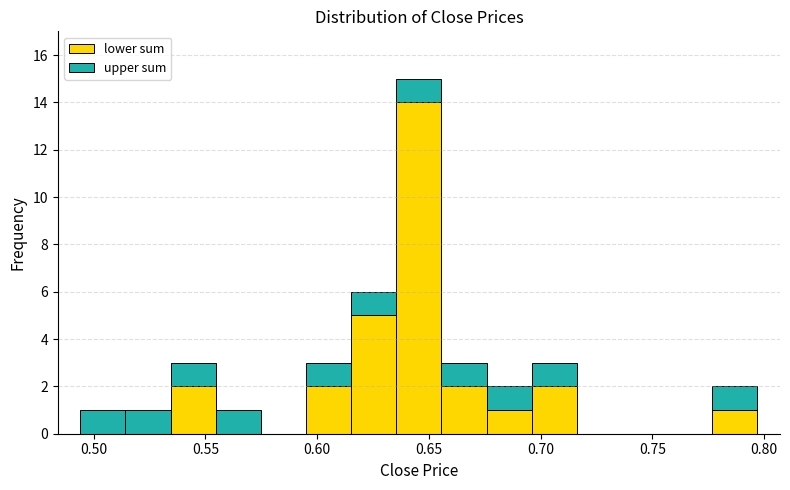

Reading left to right, list every stacked bar in this chart as the range it spans on the x-axis followed by its total height. Neither the bar edges nor the heights are printed on the chart, so give them approximately, as read against the axes.

0.495 to 0.515: 1
0.515 to 0.535: 1
0.535 to 0.555: 3
0.555 to 0.575: 1
0.575 to 0.595: 0
0.595 to 0.615: 3
0.615 to 0.635: 6
0.635 to 0.655: 15
0.655 to 0.675: 3
0.675 to 0.695: 2
0.695 to 0.715: 3
0.715 to 0.735: 0
0.735 to 0.755: 0
0.755 to 0.775: 0
0.775 to 0.795: 2